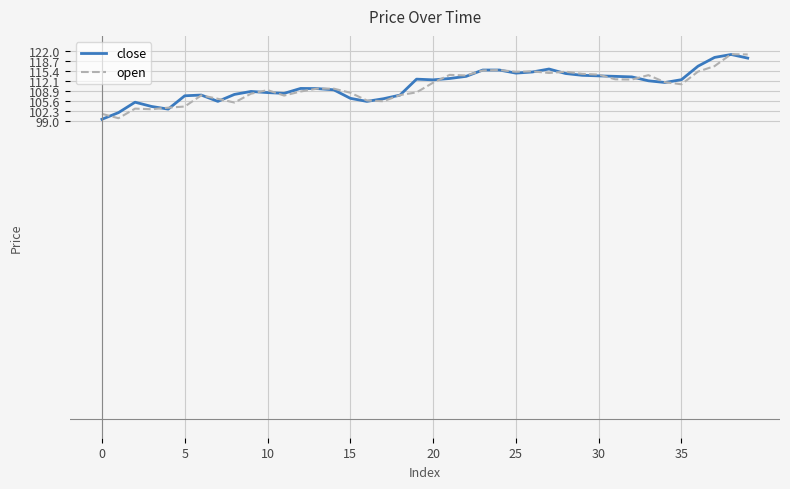

True or false: close and open cross at least once.

True